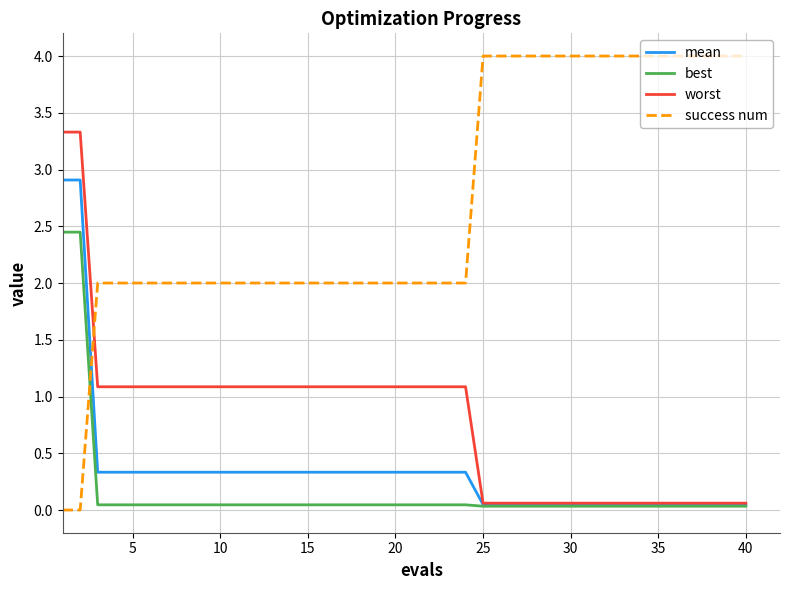

How many intersections are there between success num and worst?

1